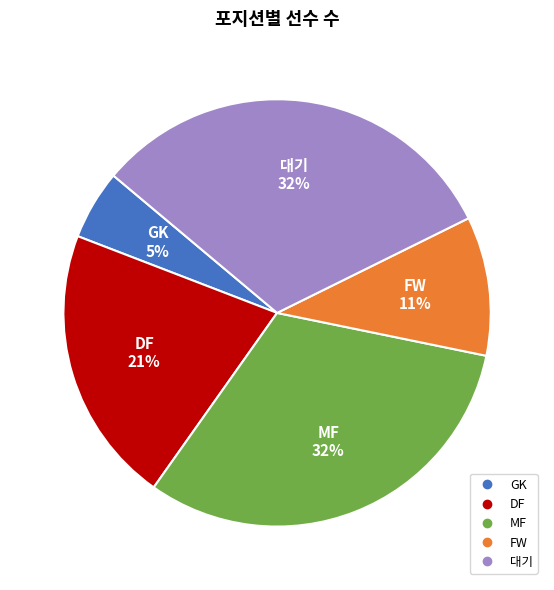

To the nearest percent, what is the average slice percentage?

20%